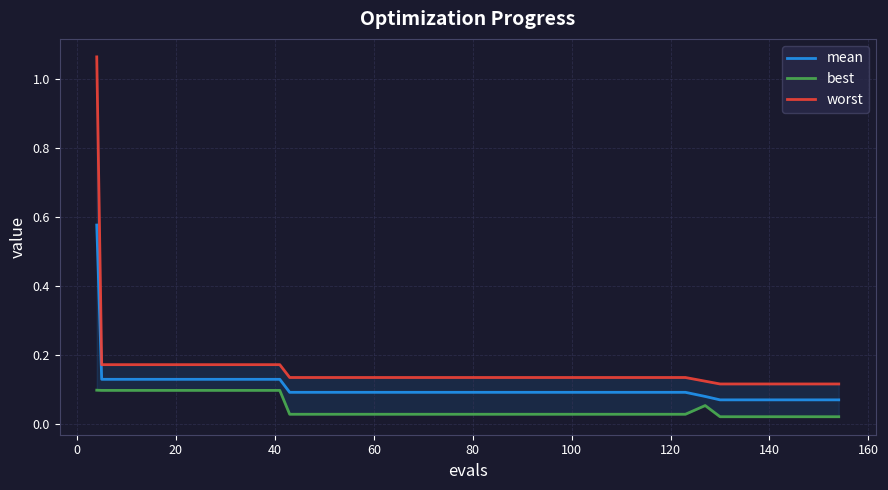

Reading left to right, list all the values displayed in this chart.

mean: 0.6	0.1	0.1	0.1	0.1	0.1	0.1	0.1	0.1	0.1	0.1	0.1	0.1	0.1	0.1	0.1	0.1	0.1	0.1	0.1	0.1	0.1	0.1	0.1	0.1	0.1	0.1	0.1	0.1	0.1	0.1	0.1	0.1	0.1	0.1	0.1	0.1	0.1	0.1	0.1
best: 0.1	0.1	0.1	0.1	0.1	0.1	0.1	0.1	0.1	0.1	0.1	0.0	0.0	0.0	0.0	0.0	0.0	0.0	0.0	0.0	0.0	0.0	0.0	0.0	0.0	0.0	0.0	0.0	0.0	0.0	0.0	0.0	0.1	0.0	0.0	0.0	0.0	0.0	0.0	0.0
worst: 1.1	0.2	0.2	0.2	0.2	0.2	0.2	0.2	0.2	0.2	0.2	0.1	0.1	0.1	0.1	0.1	0.1	0.1	0.1	0.1	0.1	0.1	0.1	0.1	0.1	0.1	0.1	0.1	0.1	0.1	0.1	0.1	0.1	0.1	0.1	0.1	0.1	0.1	0.1	0.1